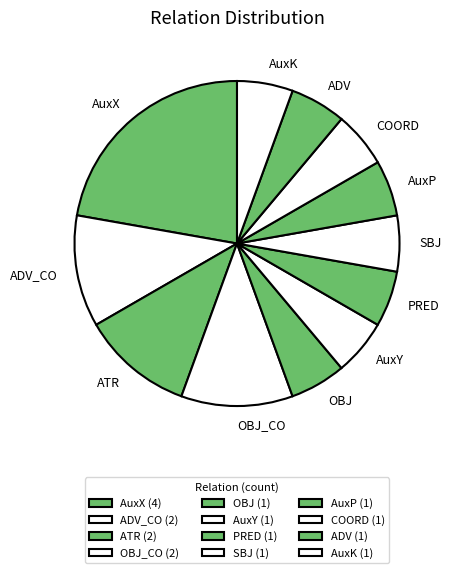

What is the largest slice in the pie chart?

AuxX (4)